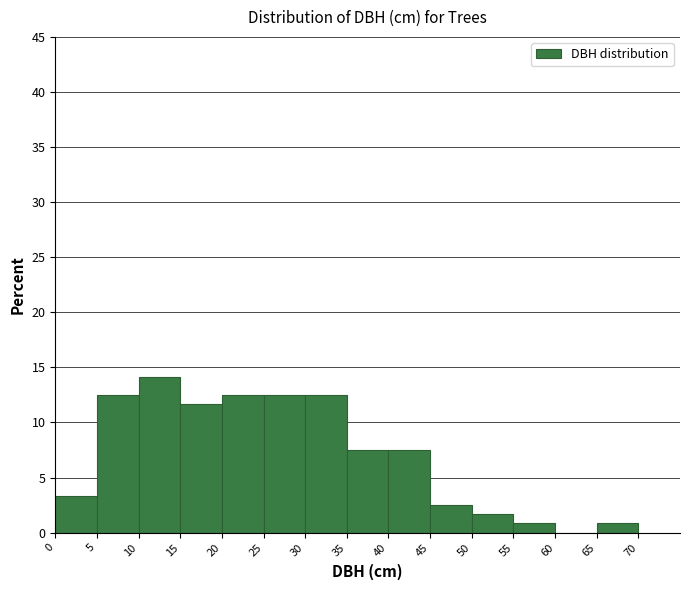

Reading left to right, transcribe this chart: for each bar, give the range it covers on the x-axis and its height. The values are not printed on the chart, so give them approximately, as read against the axis.

0 to 5: 3.5
5 to 10: 12.5
10 to 15: 14.0
15 to 20: 11.5
20 to 25: 12.5
25 to 30: 12.5
30 to 35: 12.5
35 to 40: 7.5
40 to 45: 7.5
45 to 50: 2.5
50 to 55: 1.5
55 to 60: 1.0
60 to 65: 0
65 to 70: 1.0